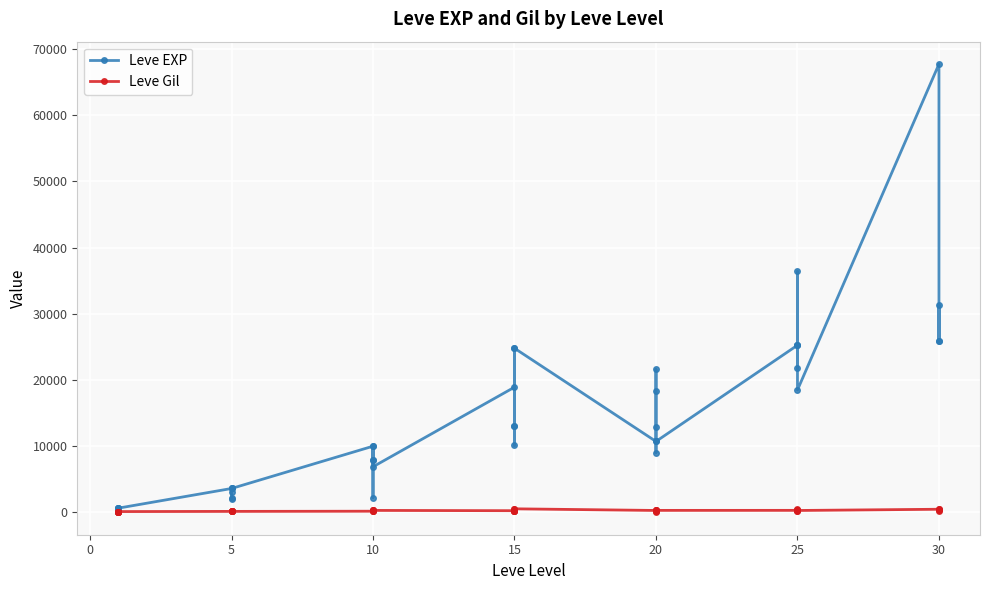

How many series are shown in this chart?

2